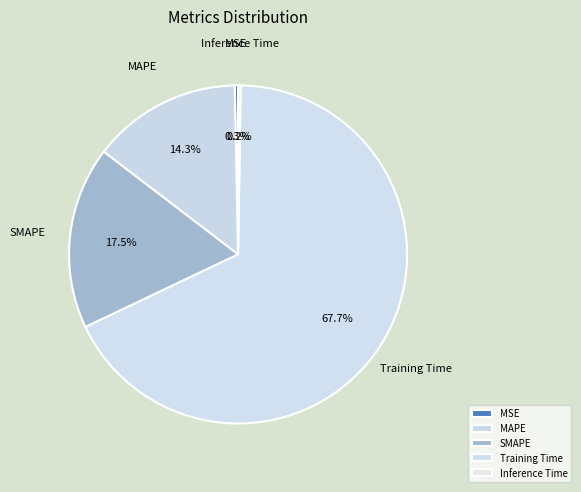

Does MAPE represent more than half of the total?

No